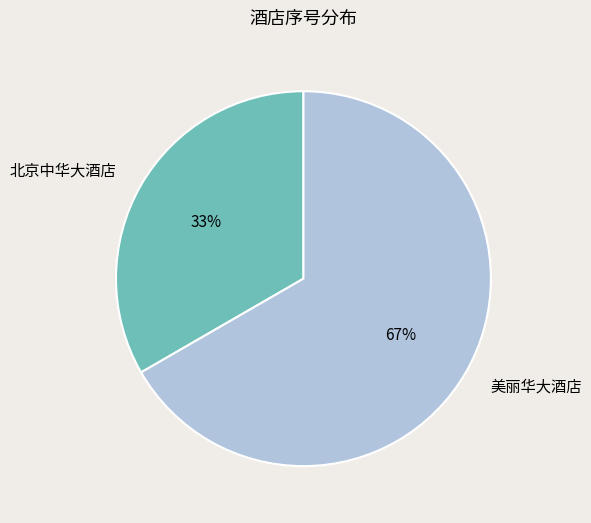

How many slices are in this pie chart?

2